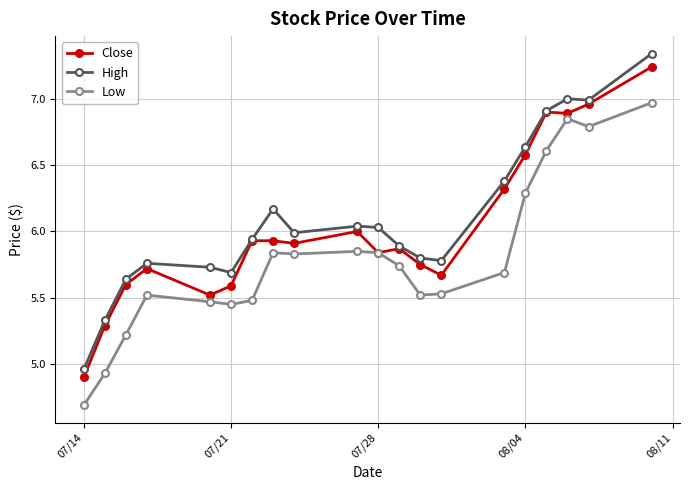

What is the difference between the maximum and minimum values in the Low series?

2.3